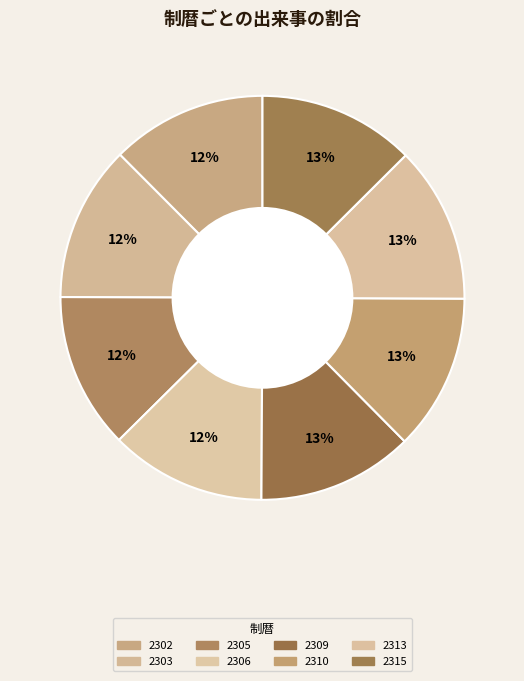

To the nearest percent, what is the average slice percentage?

12%